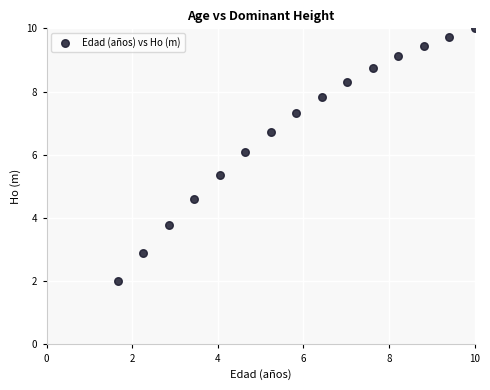

What is the range of Y values (max minus min)?

8.0